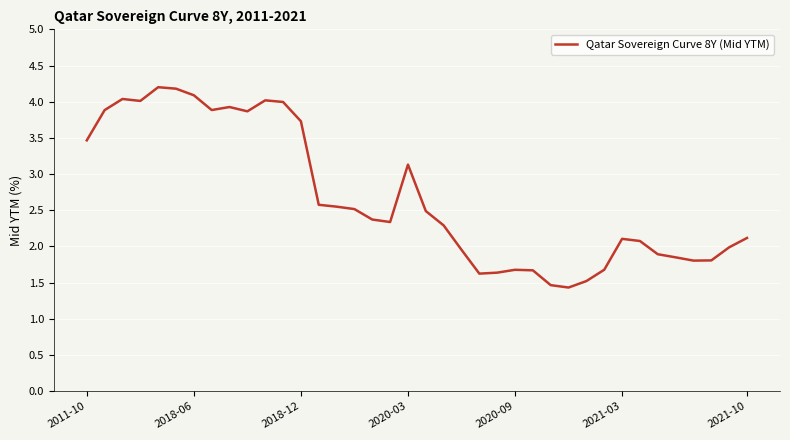

Reading left to right, transcribe all the data shown in this chart.

3.5	3.9	4.0	4.0	4.2	4.2	4.1	3.9	3.9	3.9	4.0	4.0	3.7	2.6	2.5	2.5	2.4	2.3	3.1	2.5	2.3	2.0	1.6	1.6	1.7	1.7	1.5	1.4	1.5	1.7	2.1	2.1	1.9	1.8	1.8	1.8	2.0	2.1